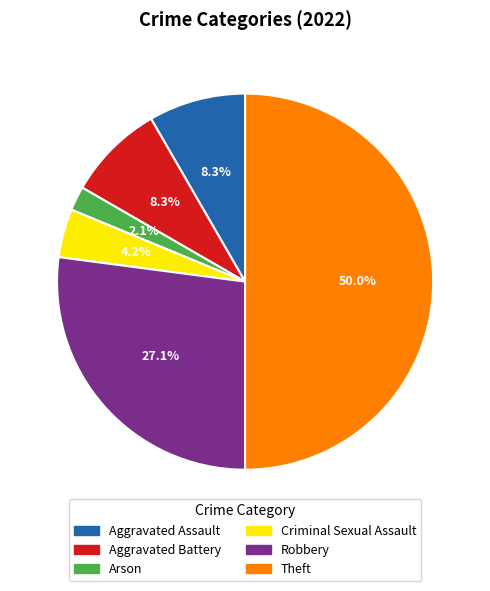

Between Criminal Sexual Assault and Theft, which is larger?

Theft